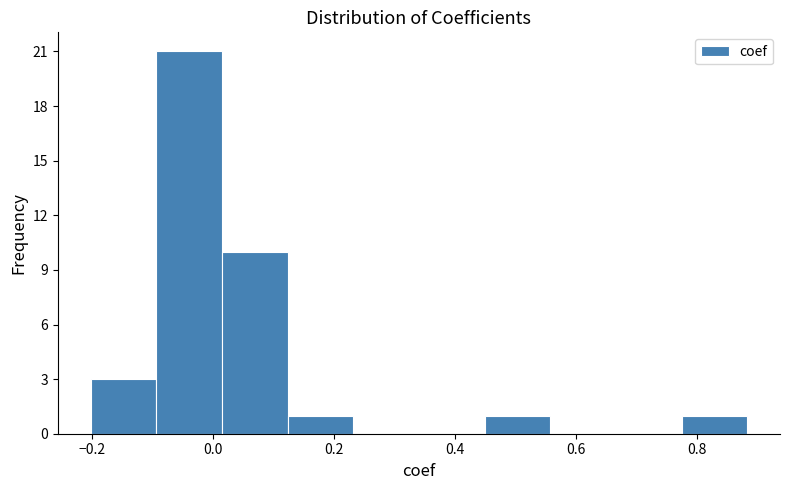

Which range on the x-axis has the tallest bar?

-0.10 to 0.02